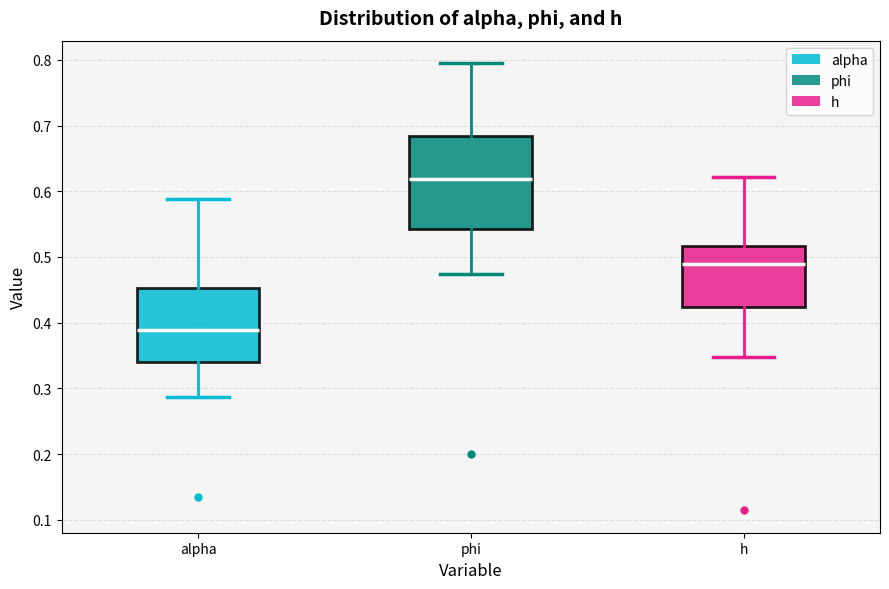

Which box is the tallest, from its lower edge to its upper edge?

phi